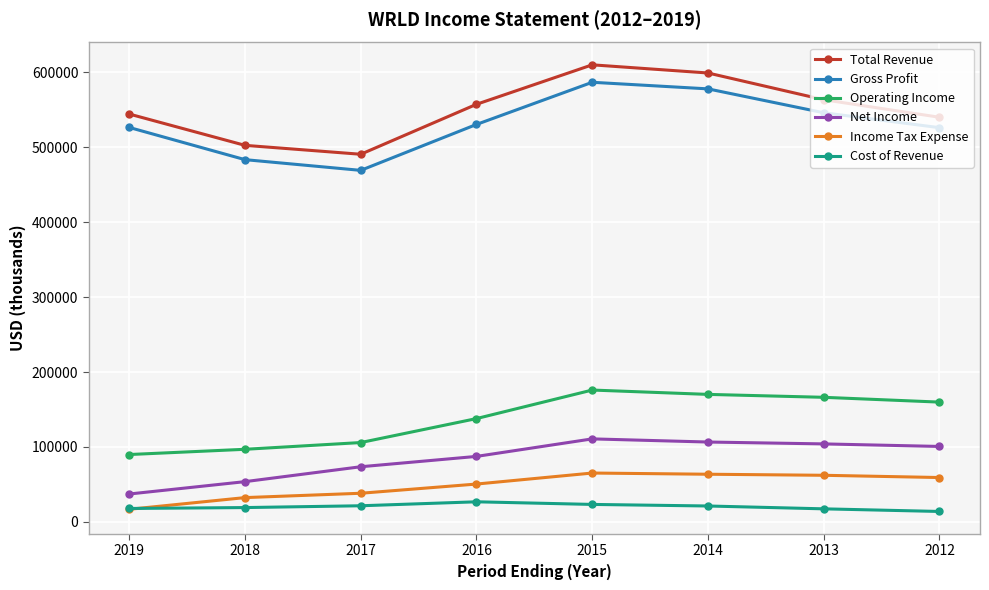

What is the difference between the highest and lowest values at 2019?

527700